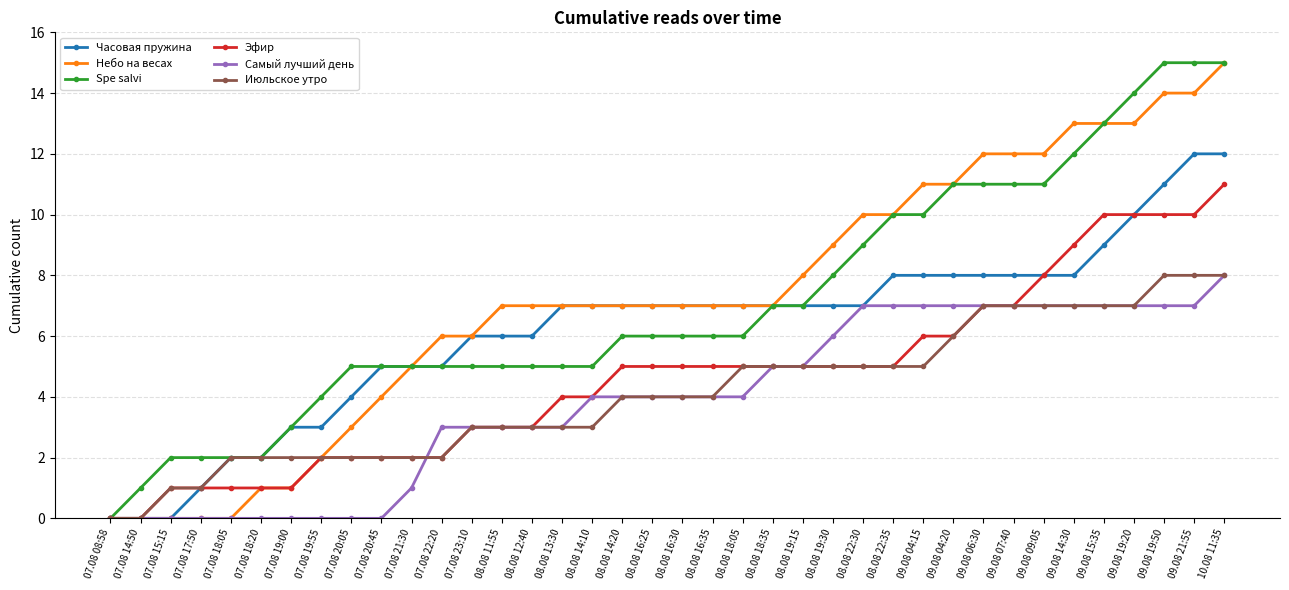

What is the label of the 32nd point from the right?

07.08 19:00